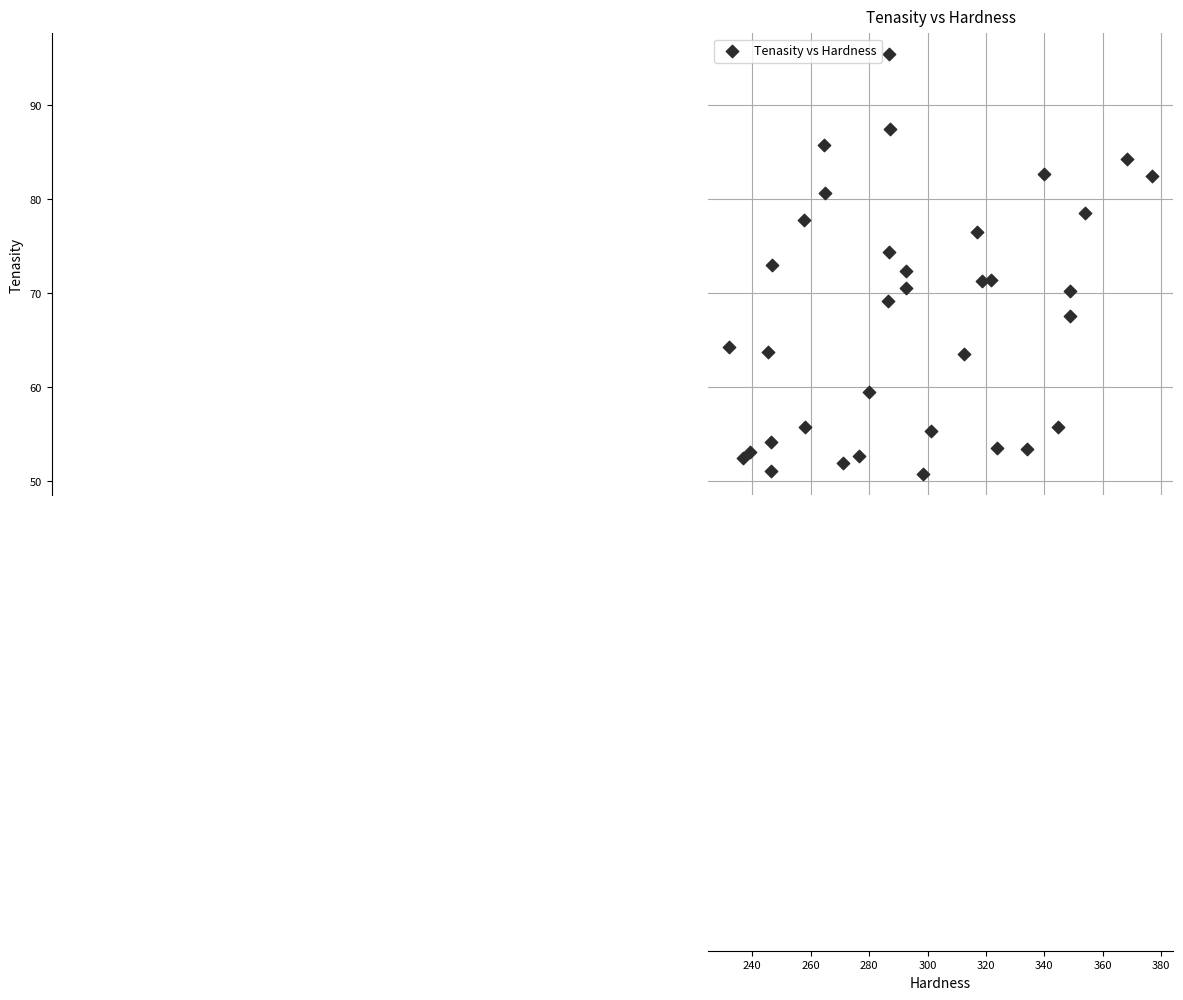

What is the range of Y values (max minus min)?

44.7